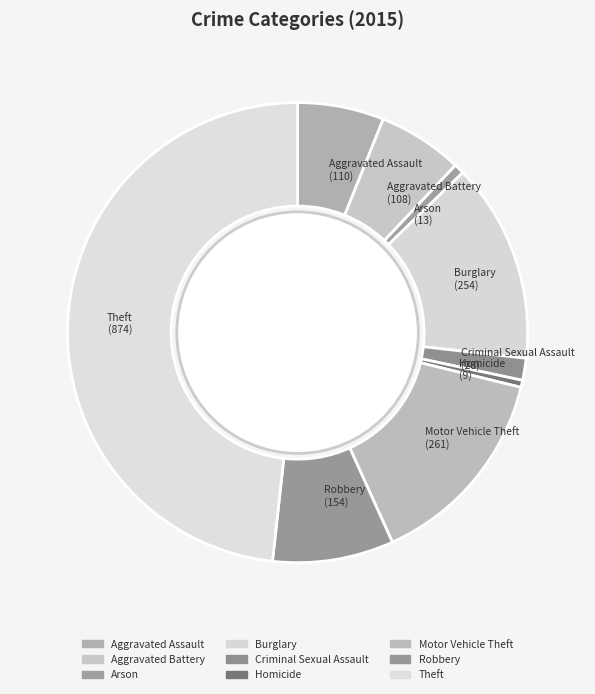

Which slice is the largest?

Theft